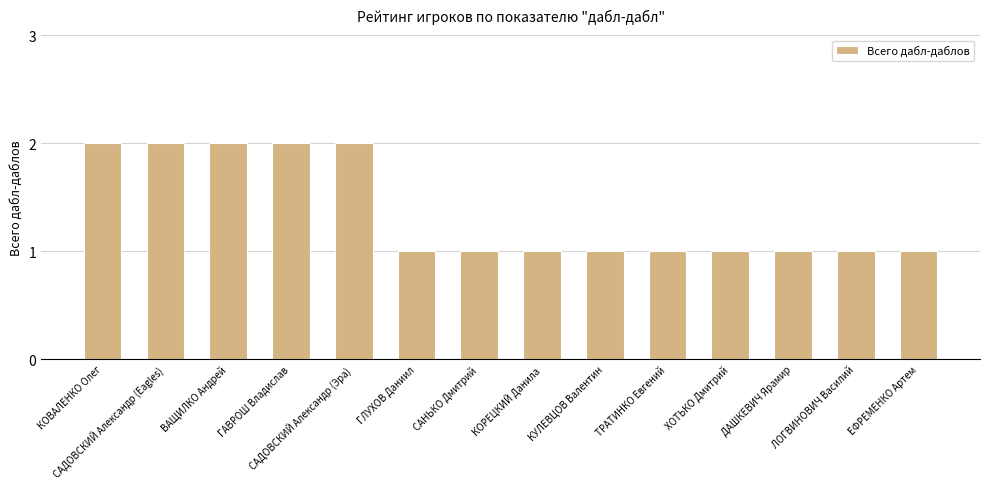

What is the value of the 9th bar from the left?

1